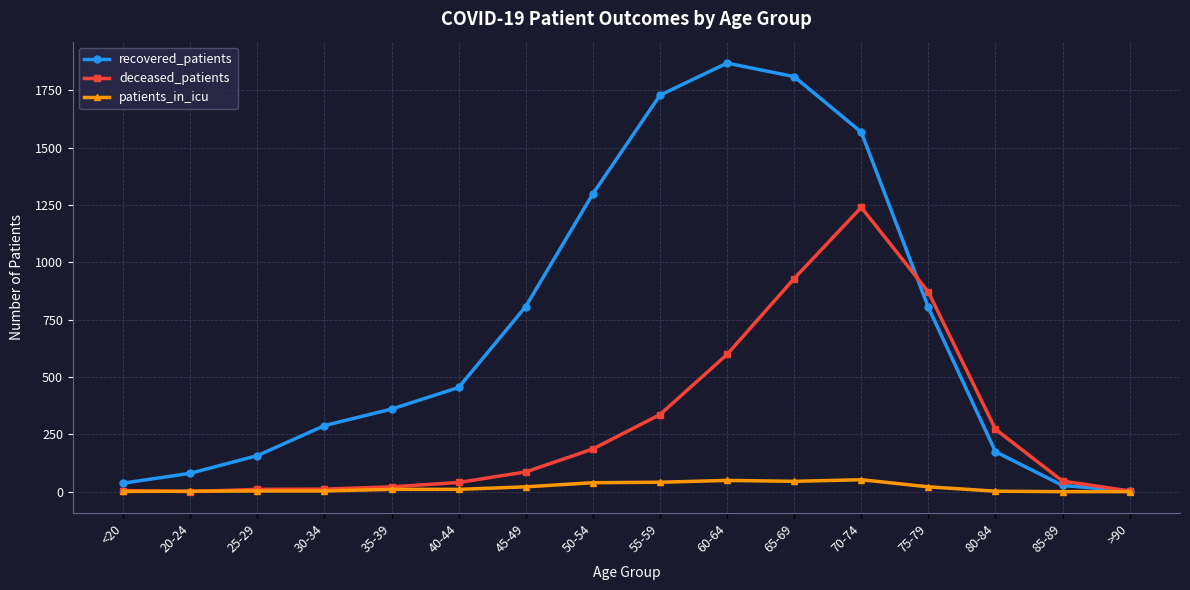

What is the label of the 6th point from the right?

65-69